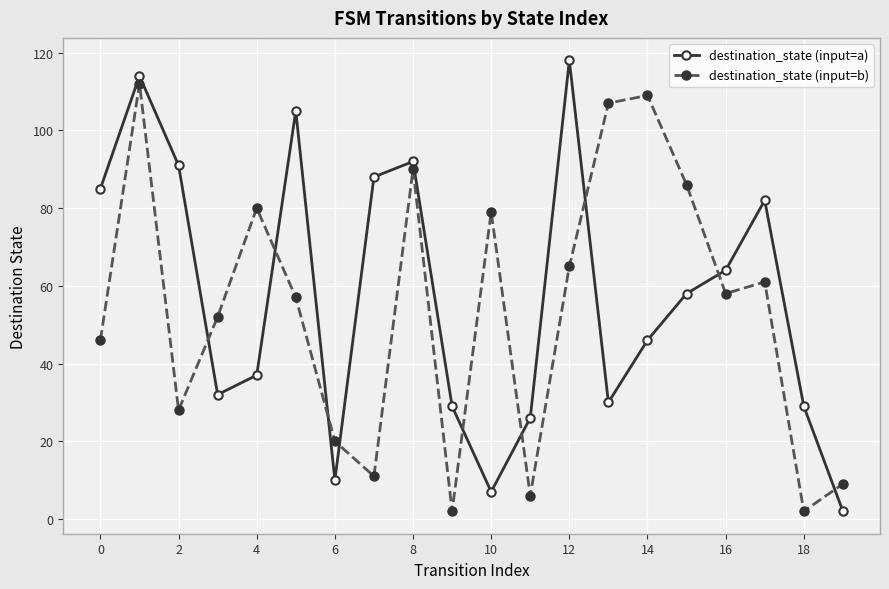

List the series in order of their overall mean, lowest first.

destination_state (input=b), destination_state (input=a)